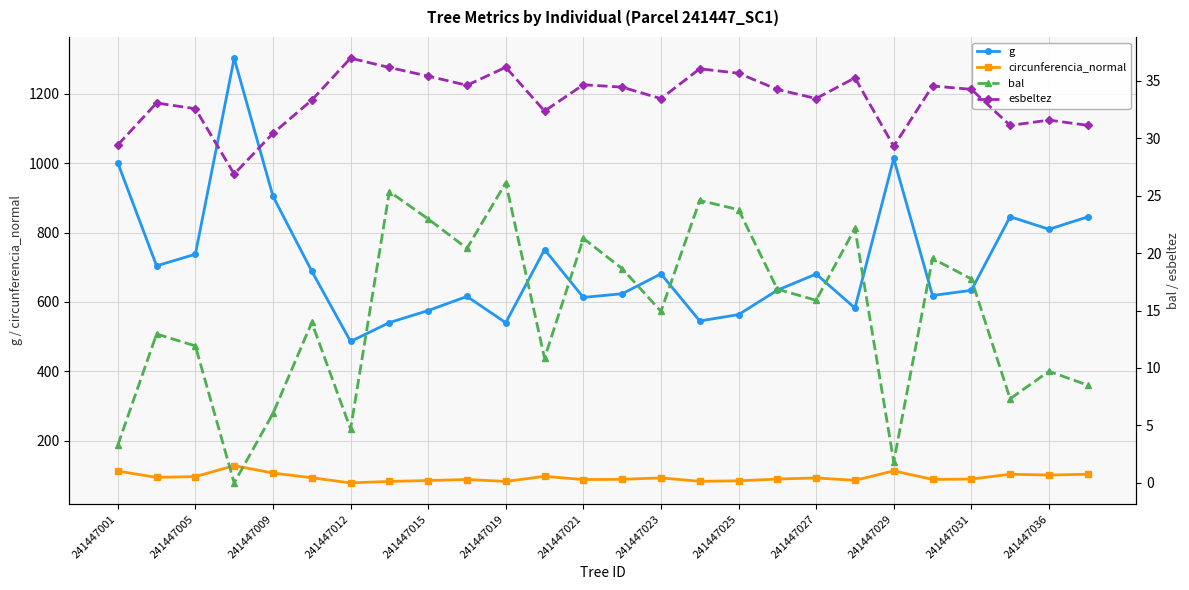

Is it true that circunferencia_normal equals 145.9 at 241447005?

False